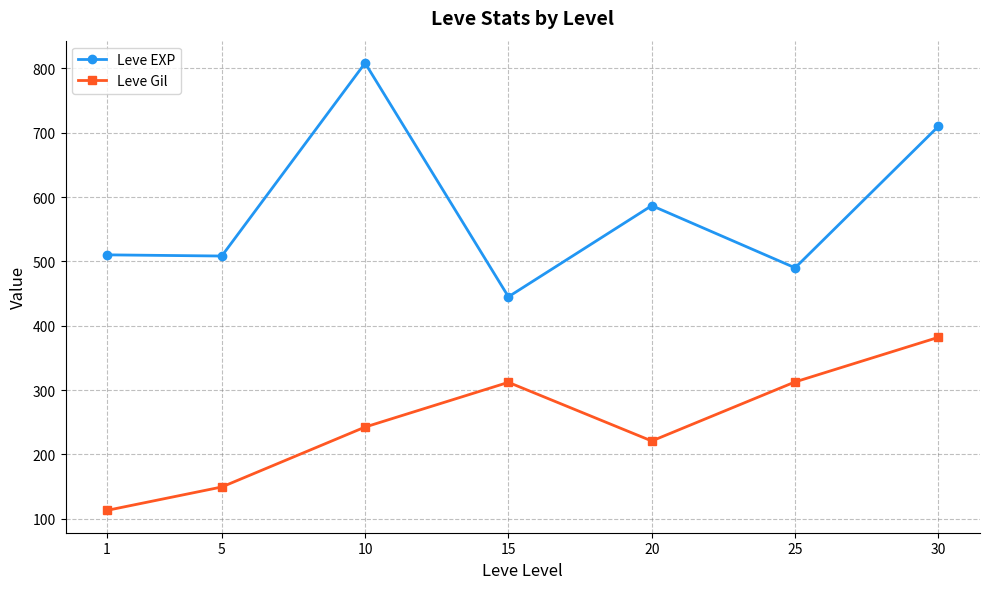

What is the difference between the second highest and minimum values in the Leve EXP series?

265.0